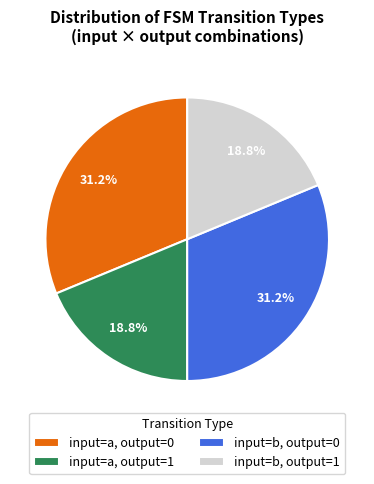

Which has a higher value, input=b, output=0 or input=b, output=1?

input=b, output=0